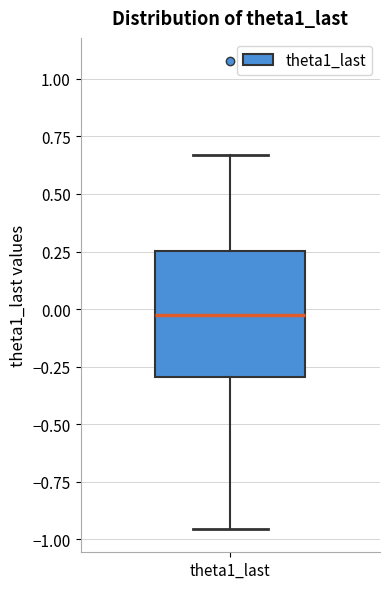

Read this box plot against the y-axis: the position of the median line, the range covered by the box, and the ends of both whiskers. The values are not printed on the chart, so give them approximately, as read against the axis.

median 0.00, box -0.30 to 0.25, whiskers -0.95 to 0.65